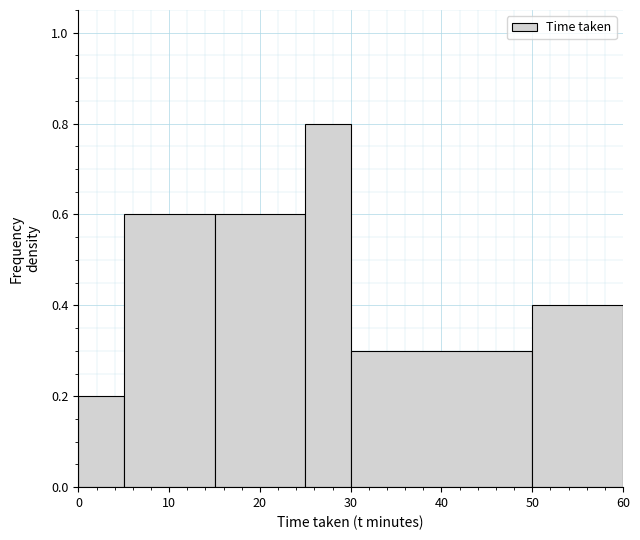

Over which range of the x-axis is the bar tallest?

25 to 30